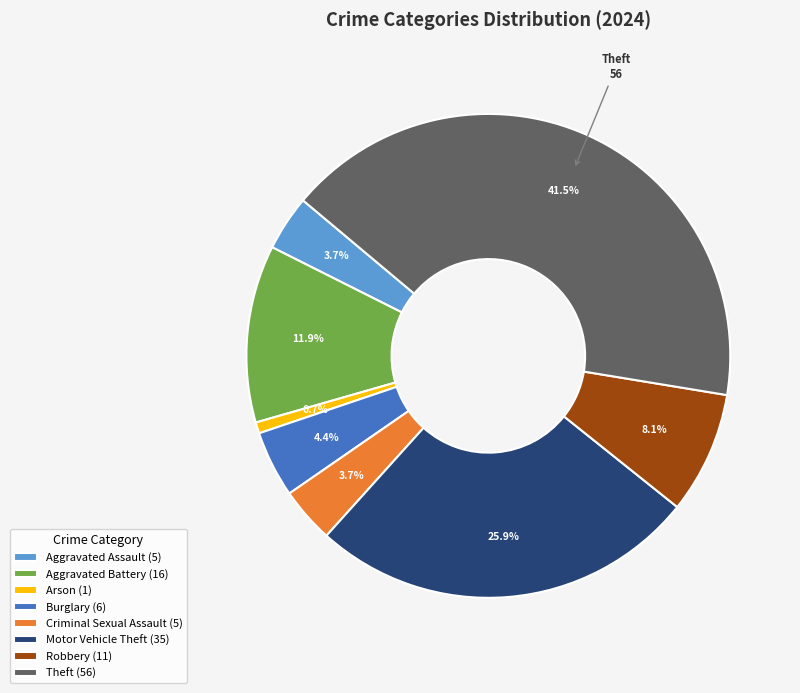

What percentage is NOT represented by Criminal Sexual Assault (5)?

96.3%